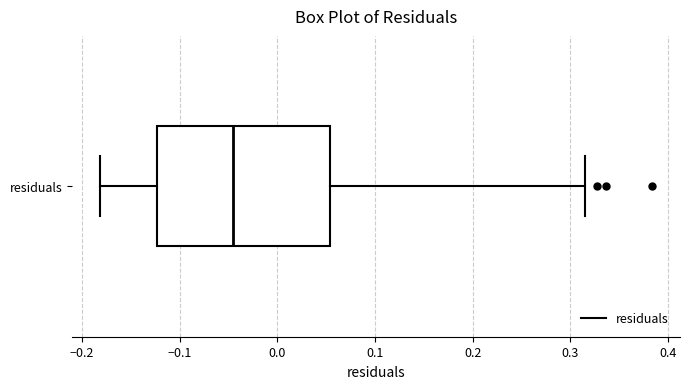

Read this box plot against the x-axis: the position of the median line, the range covered by the box, and the ends of both whiskers. The values are not printed on the chart, so give them approximately, as read against the axis.

median -0.05, box -0.12 to 0.05, whiskers -0.18 to 0.32